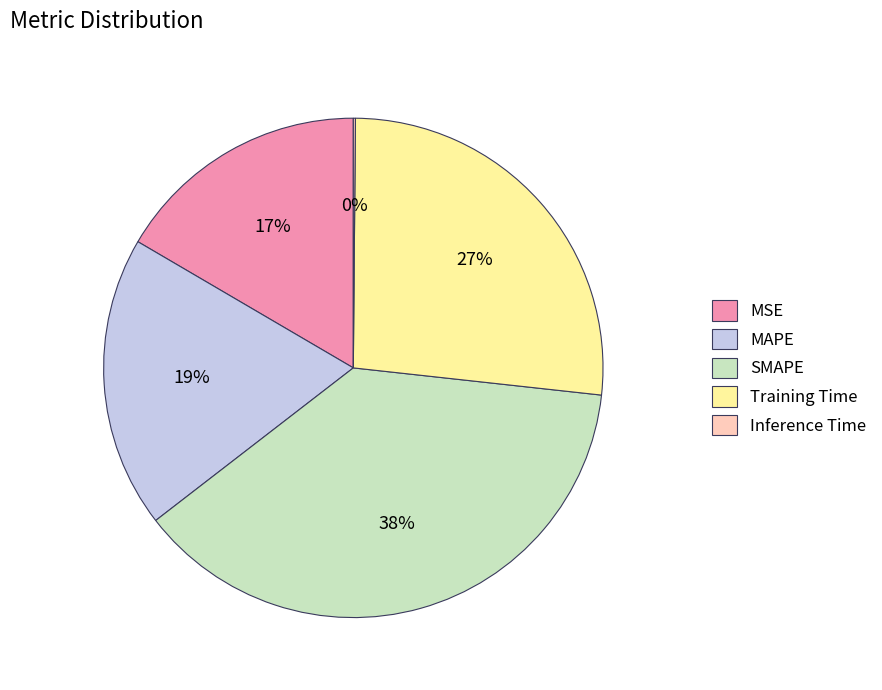

What is the ratio of the value at MAPE to the value at SMAPE?

0.5